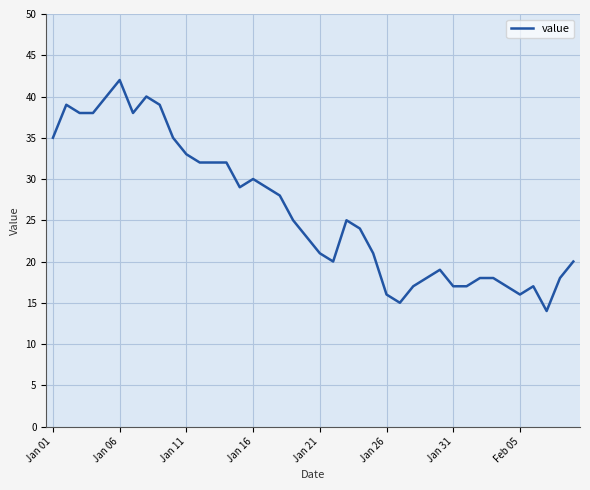

How many series are shown in this chart?

1